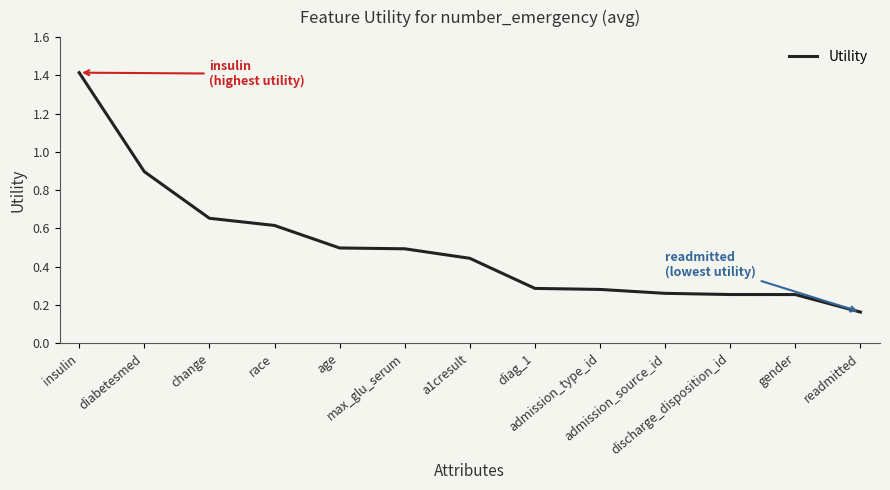

What is the maximum value shown in the chart?

1.4